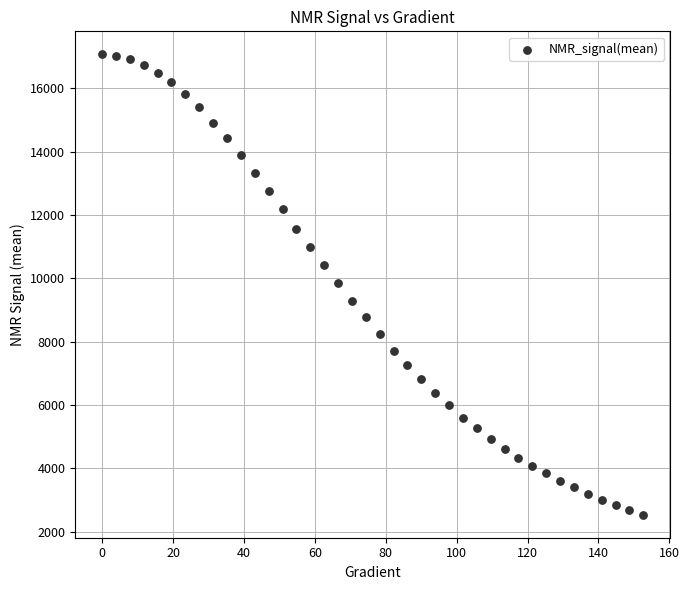

What is the range of X values (max minus min)?

152.6